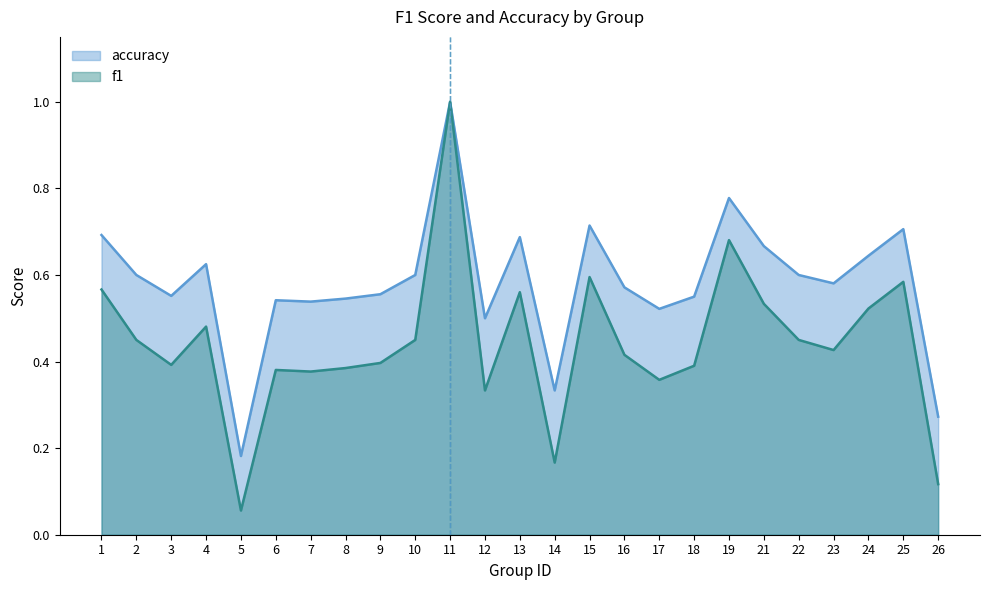

True or false: accuracy and f1 cross at least once.

False